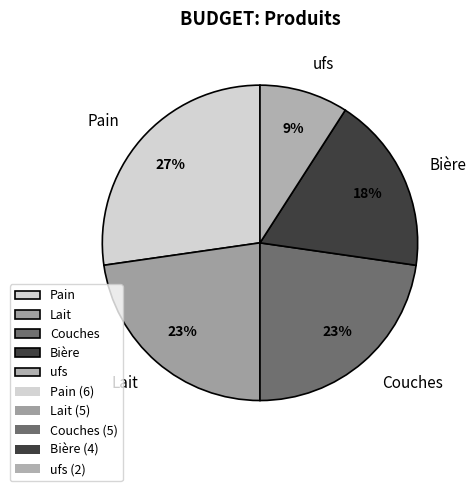

What percentage is the ufs slice, to the nearest percent?

9%